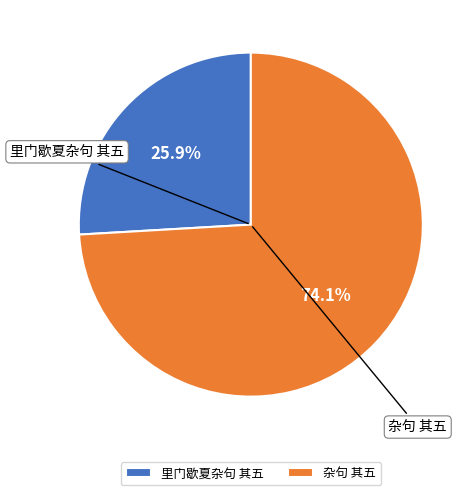

Is there any slice that represents more than half of the pie?

Yes